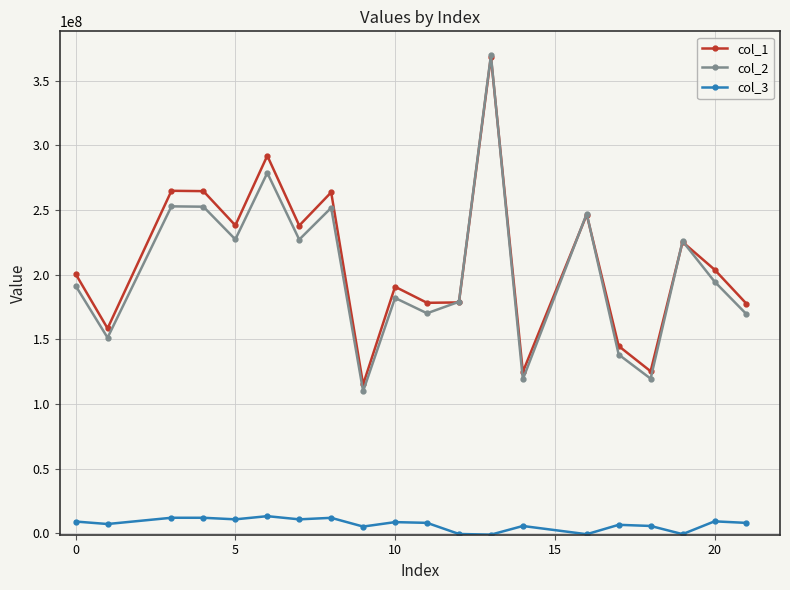

True or false: col_1 and col_3 cross at least once.

False